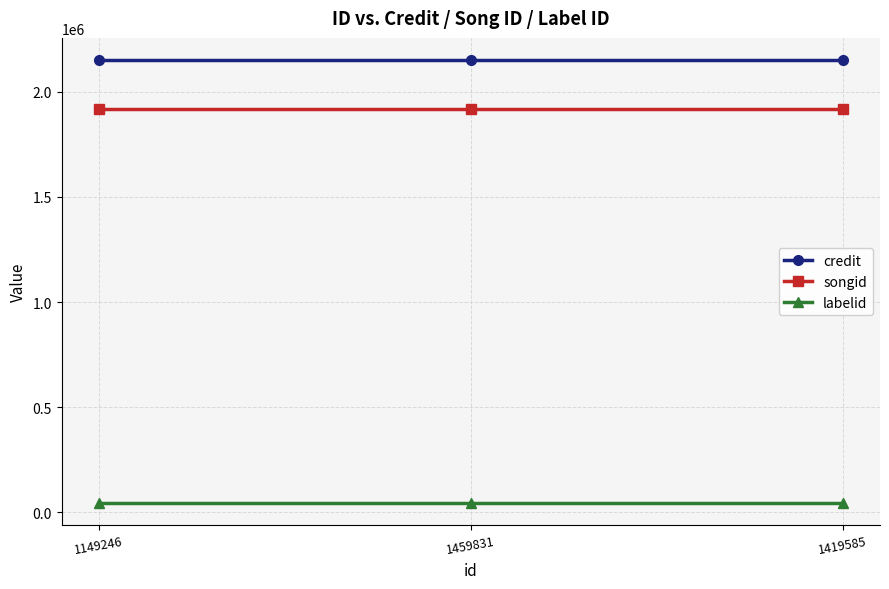

What is the sum of all labelid values?

129495